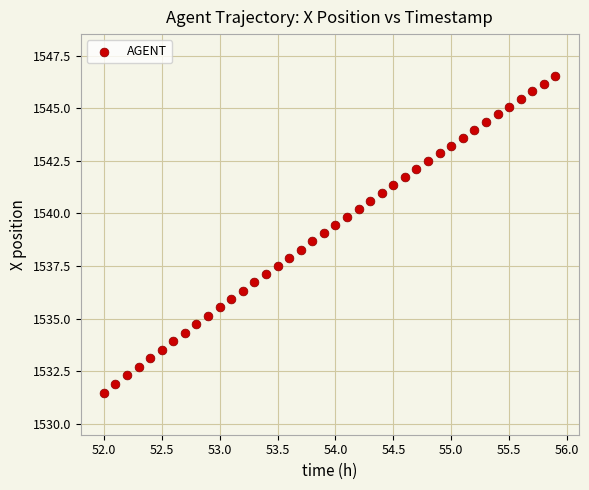

What is the range of X values (max minus min)?

3.9